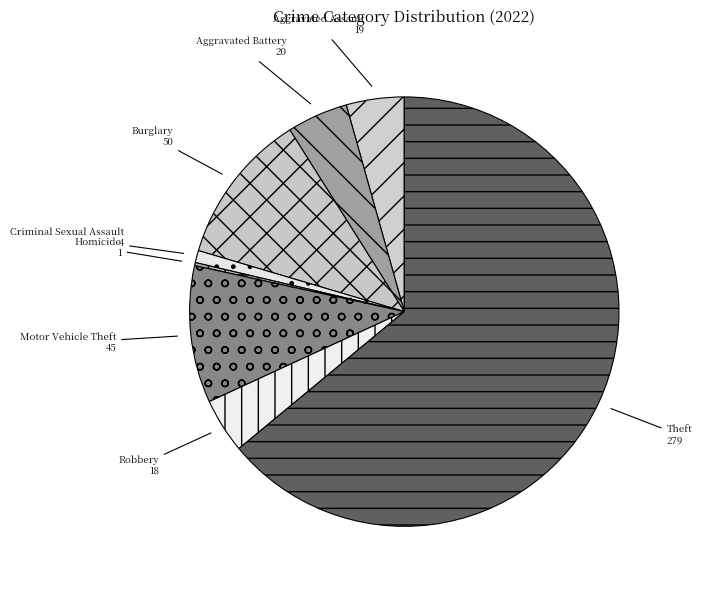

Combined, do Aggravated Battery and Motor Vehicle Theft account for over 50%?

No